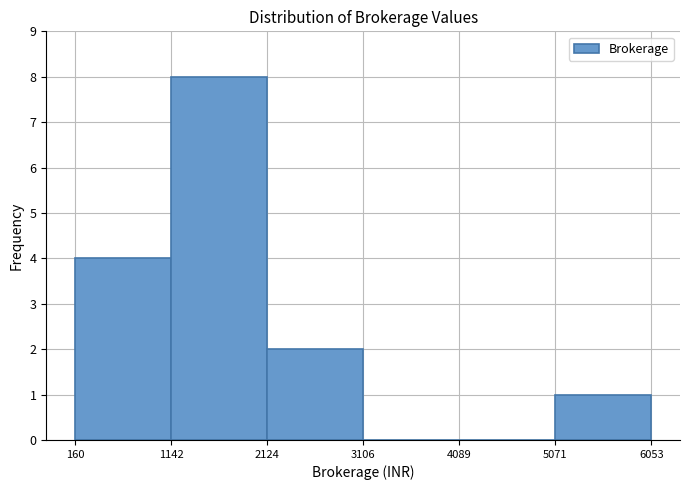

What is the height of the bar covering 1142 to 2124 on the x-axis? The values are not printed on the chart, so give them approximately, as read against the axis.

8